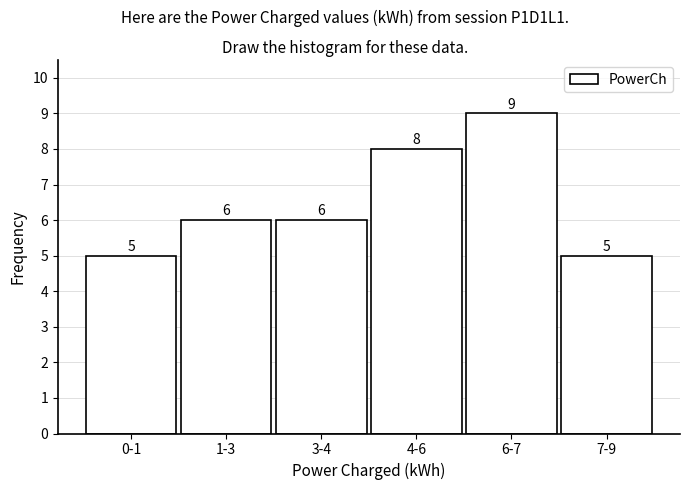

Reading left to right, list all the values displayed in this chart.

0-1=5	1-3=6	3-4=6	4-6=8	6-7=9	7-9=5